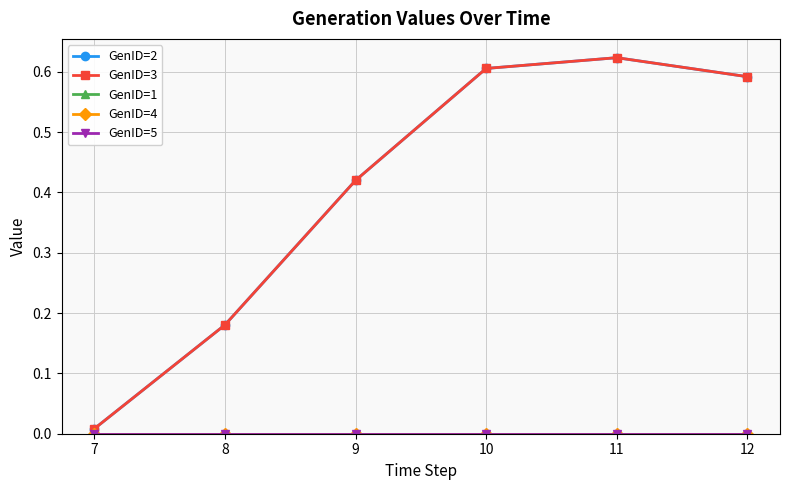

What is the sum of all GenID=2 values?

2.4